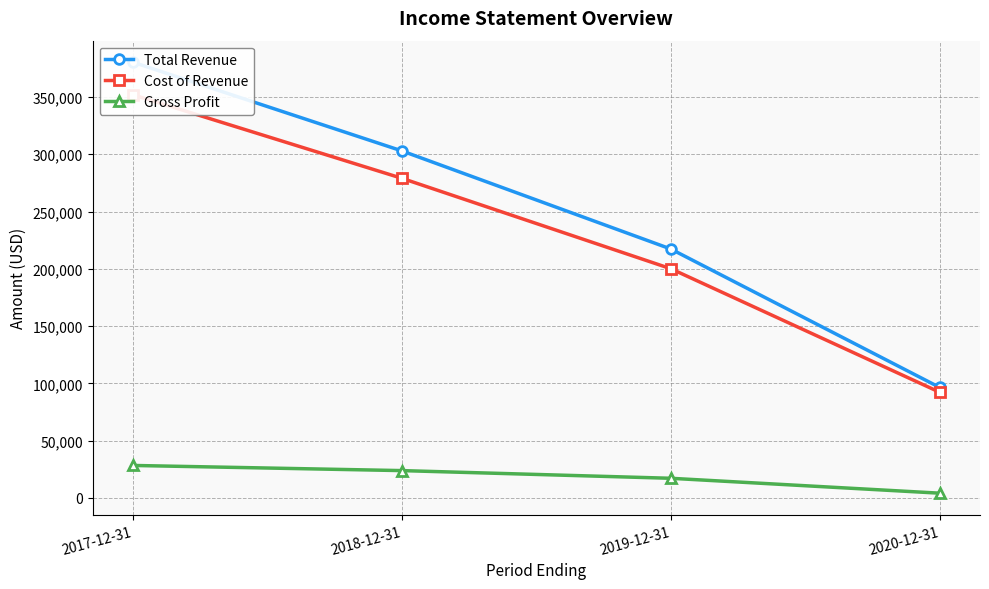

Where is Total Revenue nearest to the value 238400?

2019-12-31